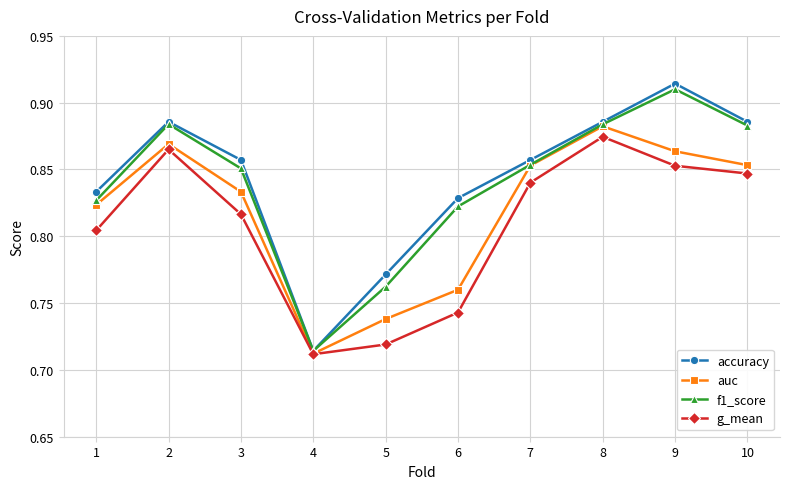

The accuracy series shows 1.0 at 4. True or false?

False